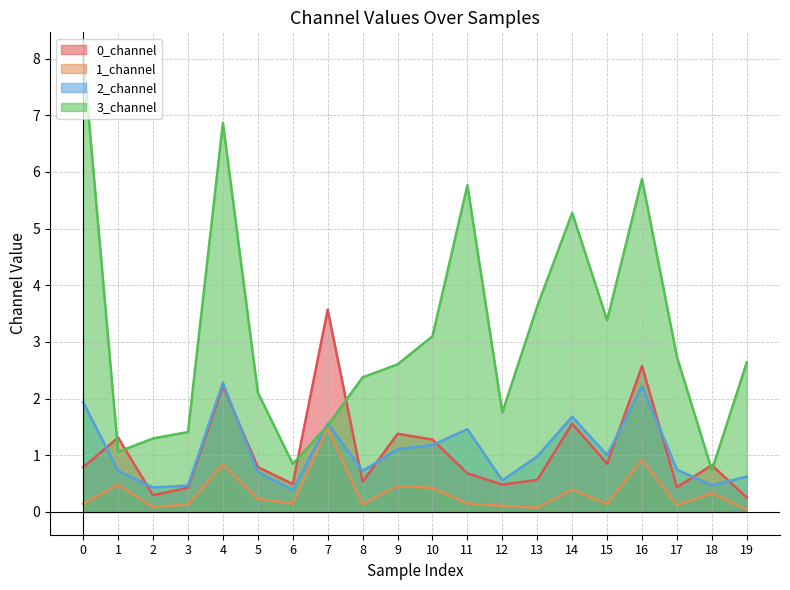

True or false: 2_channel has a value of 2.2 at 16.

True